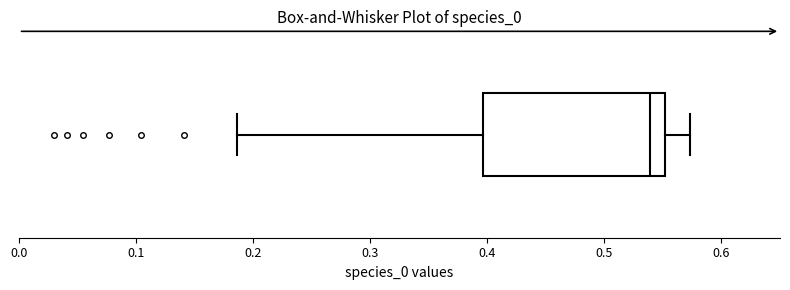

Read this box plot against the x-axis: the position of the median line, the range covered by the box, and the ends of both whiskers. The values are not printed on the chart, so give them approximately, as read against the axis.

median 0.54, box 0.40 to 0.55, whiskers 0.19 to 0.57